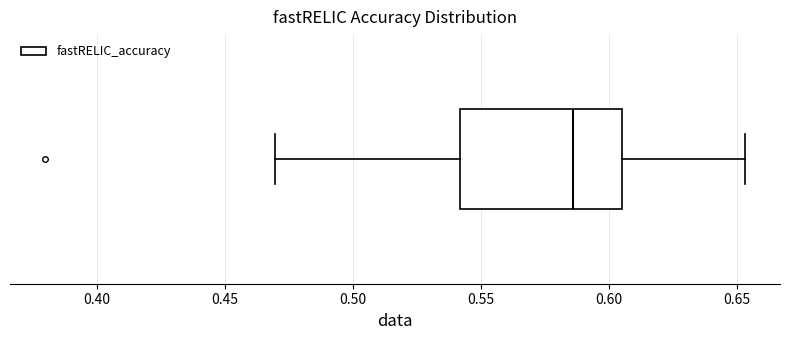

Where is the right edge of the box on the x-axis? The values are not printed on the chart, so give them approximately, as read against the axis.

0.605